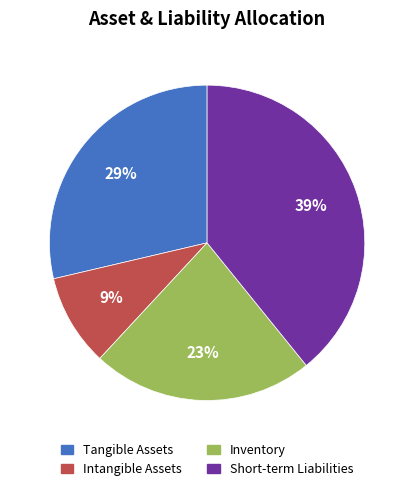

To the nearest percent, what is the average slice percentage?

25%